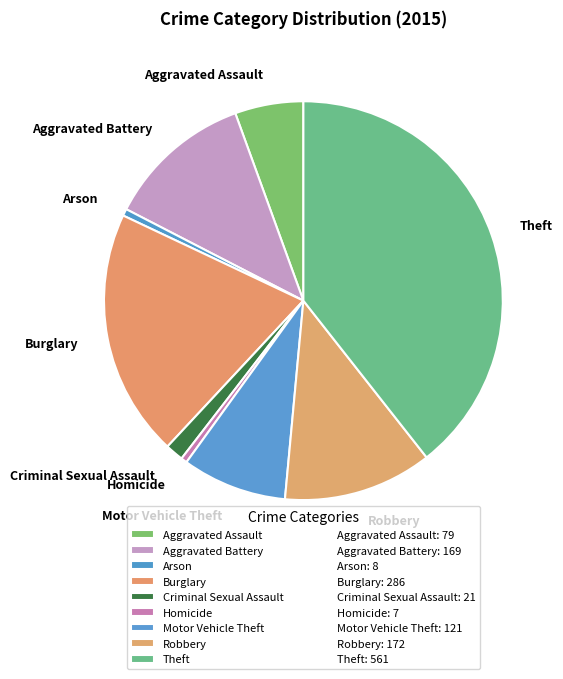

Which category has the biggest portion of the pie?

Theft